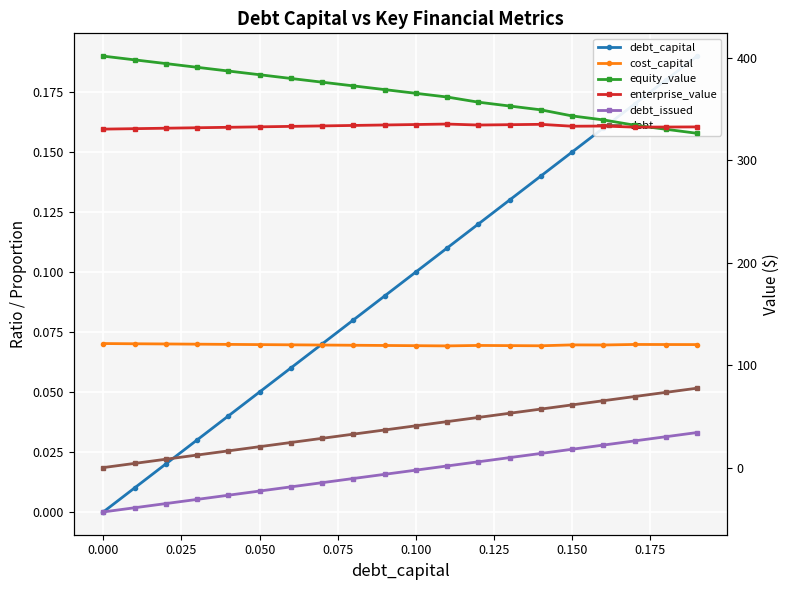

Which series has the largest total across all categories?

equity_value